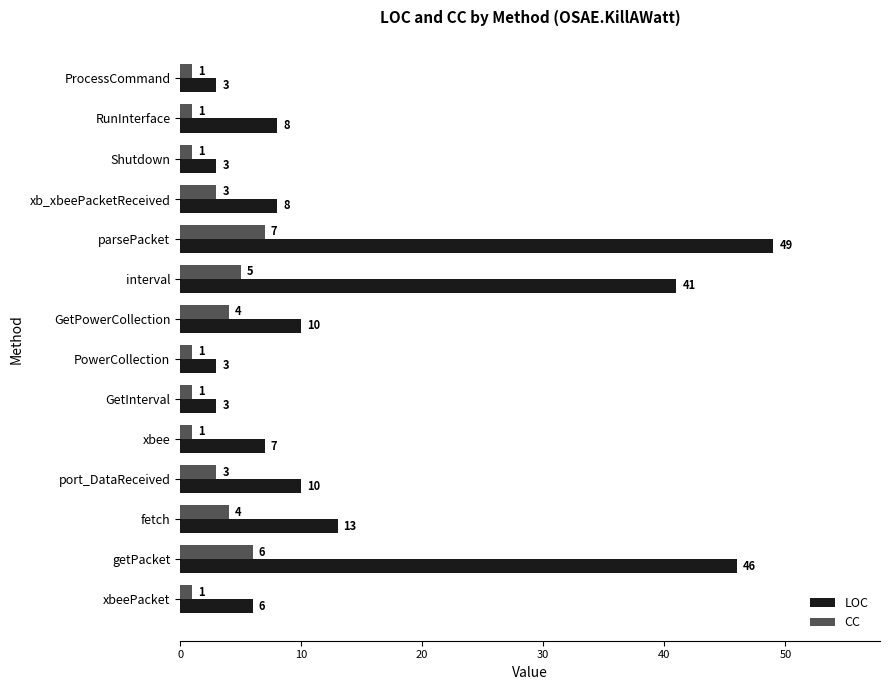

What is the average value of the CC series?

3